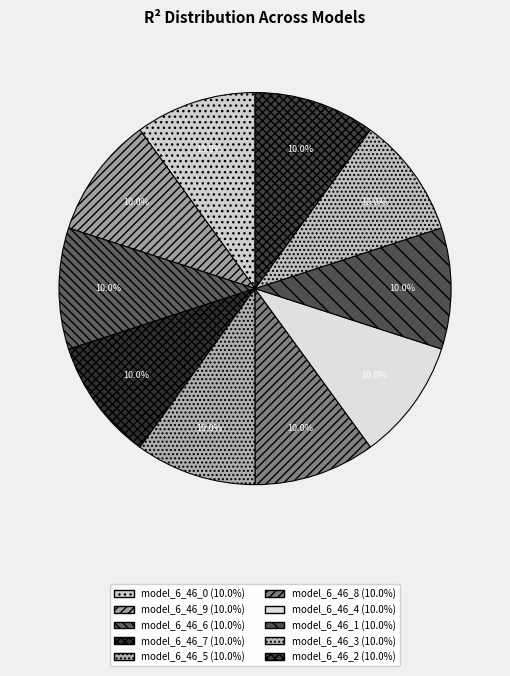

Which slice is the smallest?

model_6_46_0